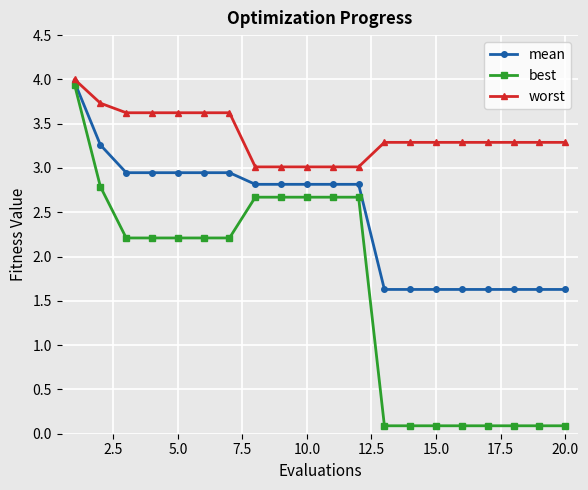

At how many categories does at least one series exceed 2?

20